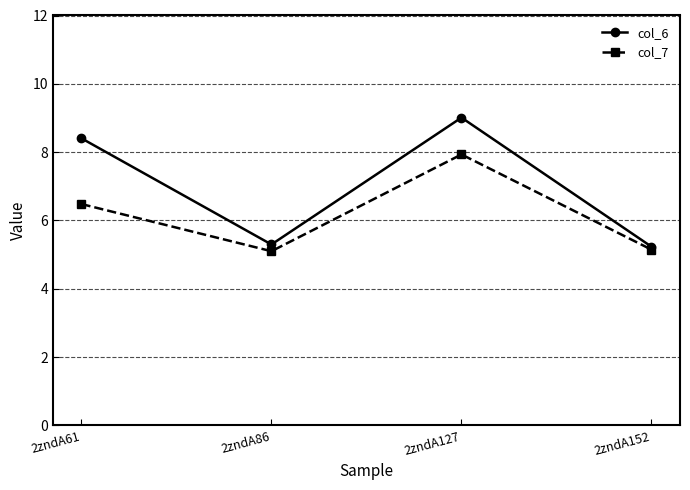

At how many categories does at least one series exceed 7?

2